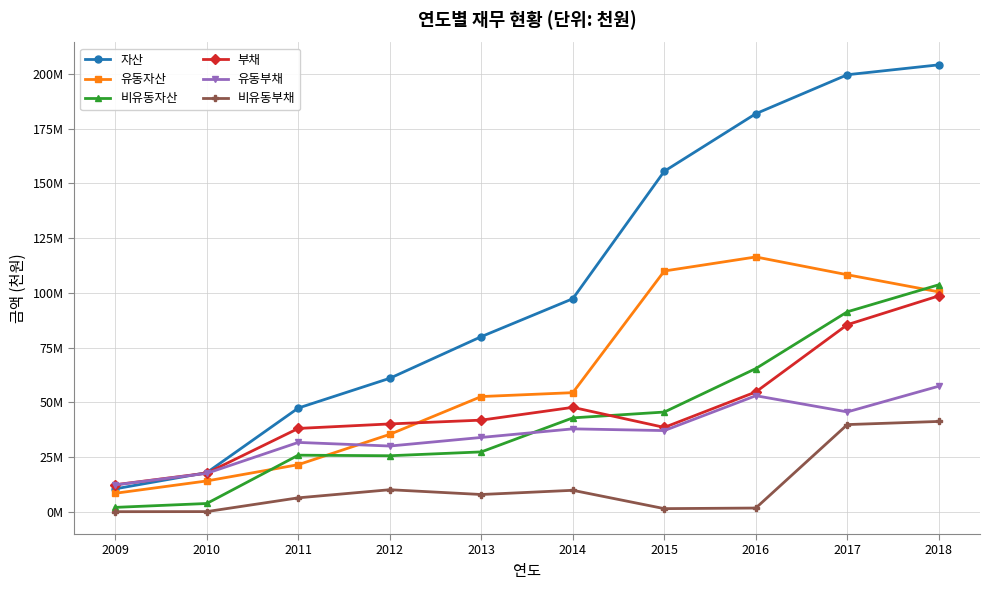

Is it true that 비유동부채 equals 8958500 at 2018?

False